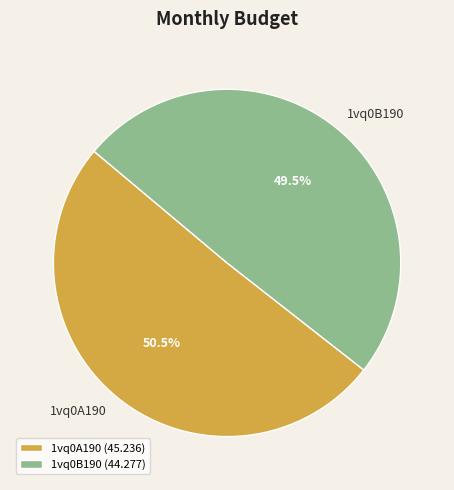

What is the majority slice?

1vq0A190